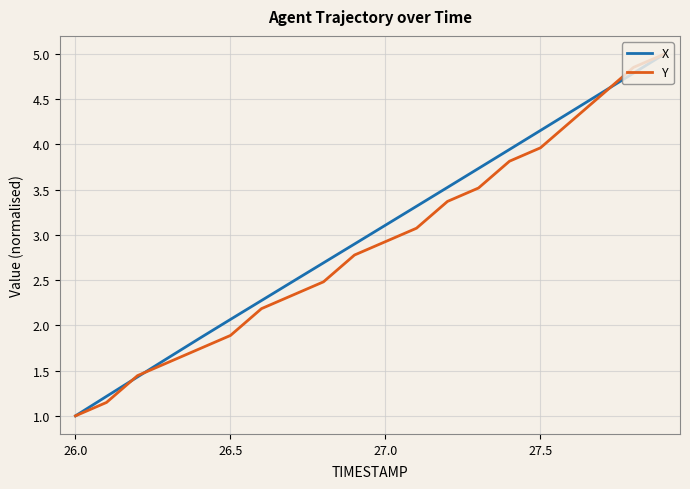

What is the highest value of the X series?

5.0